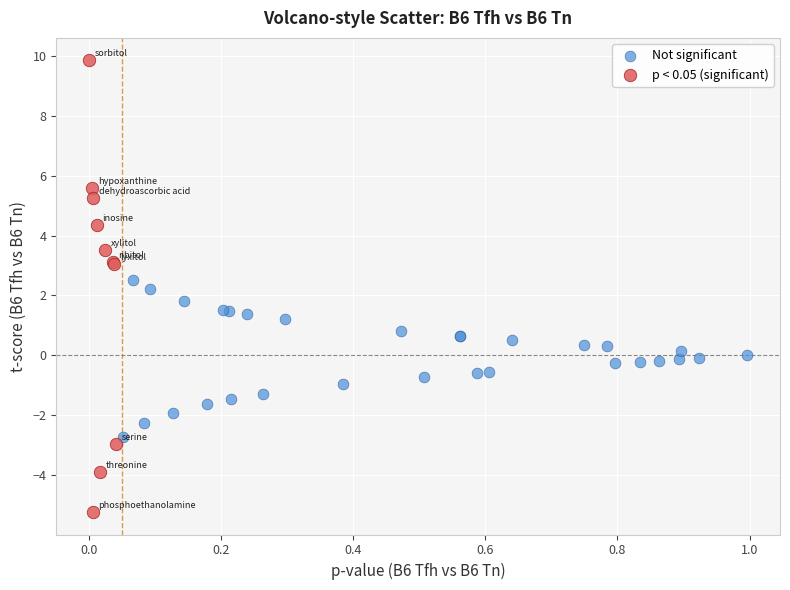

Which series contains the highest Y value?

p < 0.05 (significant)